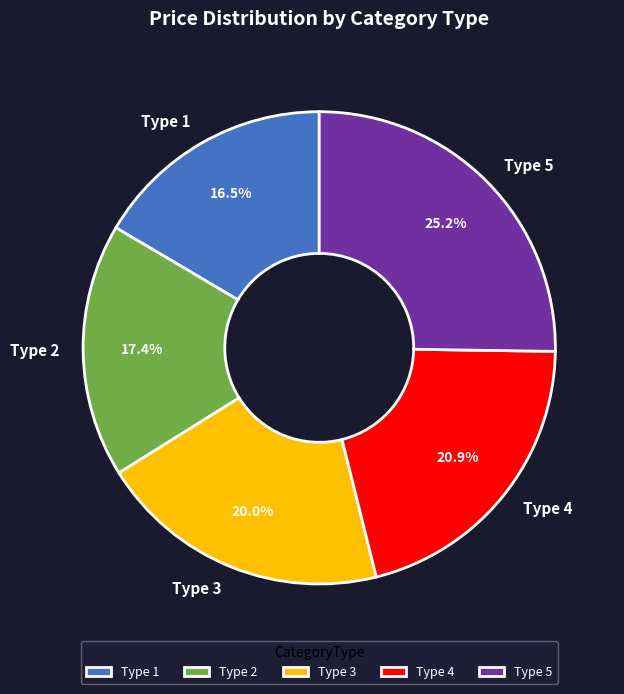

To the nearest percent, what portion does Type 3 represent?

20%